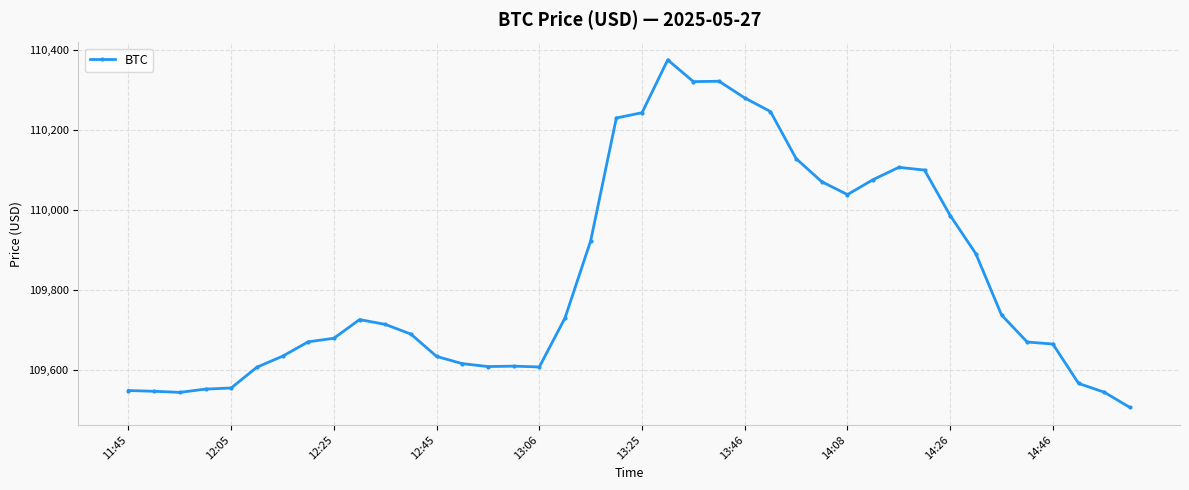

What is the maximum value shown in the chart?

110376.0